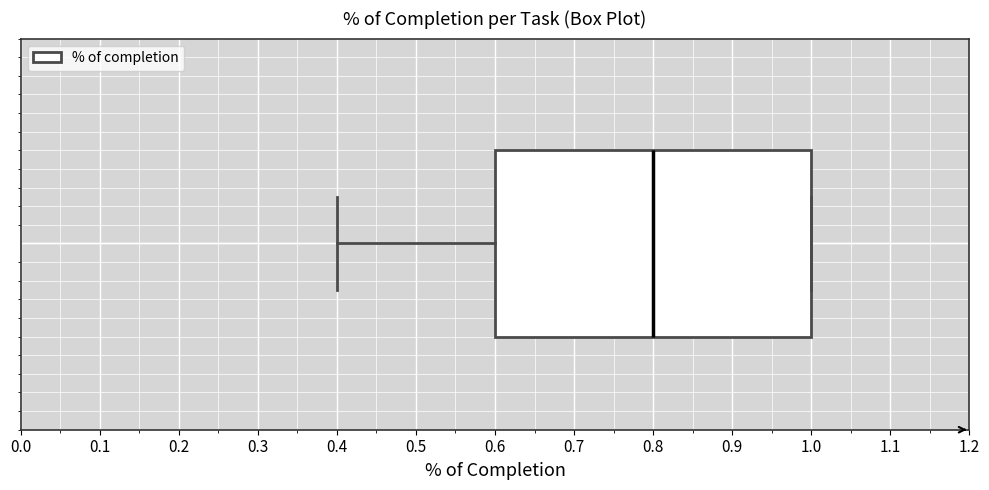

Where does the left whisker of the box end on the x-axis? The values are not printed on the chart, so give them approximately, as read against the axis.

0.4